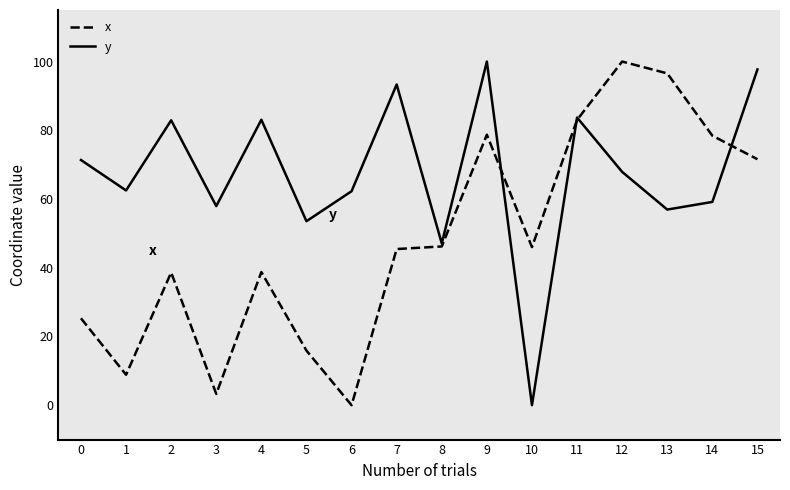

Read the x value at 4.

38.8